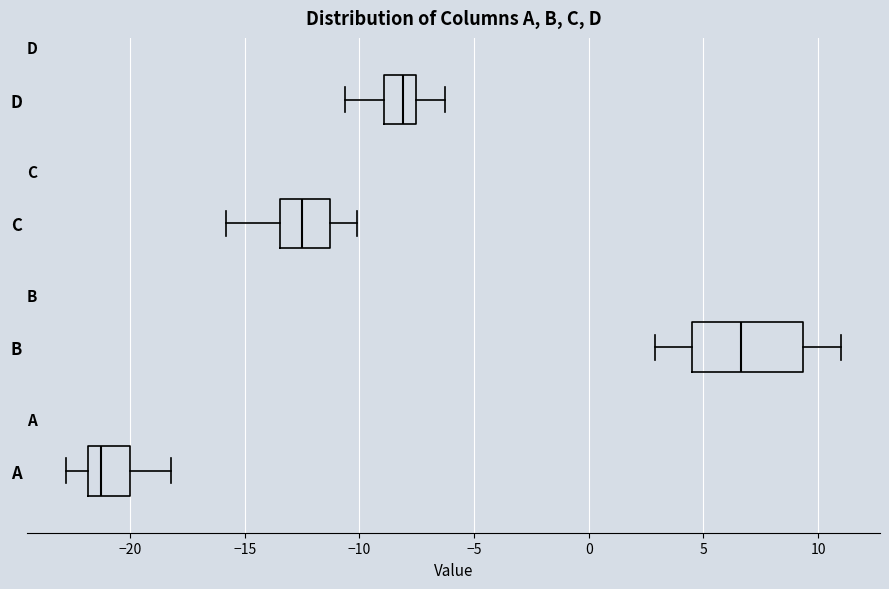

Reading bottom to top, transcribe this box plot: for each box, give where its median line is, the range the box spans, and where its two whiskers end, as read against the x-axis. The values are not printed on the chart, so give them approximately, as read against the axis.

A: median -21.5, box -22.0 to -20.0, whiskers -23.0 to -18.0
B: median 6.5, box 4.5 to 9.5, whiskers 3.0 to 11.0
C: median -12.5, box -13.5 to -11.5, whiskers -16.0 to -10.0
D: median -8.0, box -9.0 to -7.5, whiskers -10.5 to -6.5